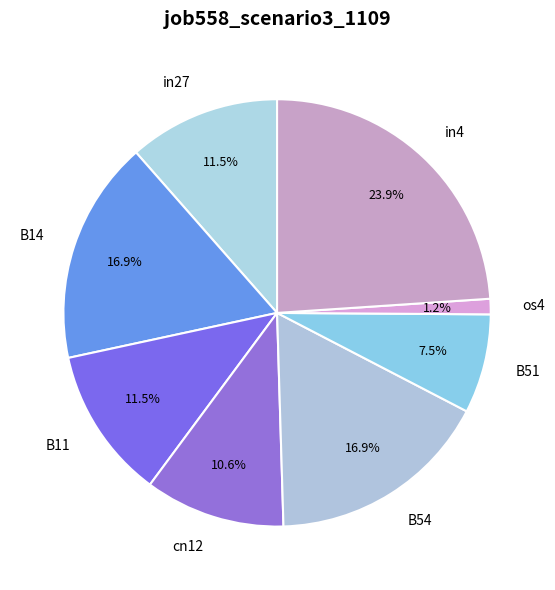

Does any single category account for the majority?

No